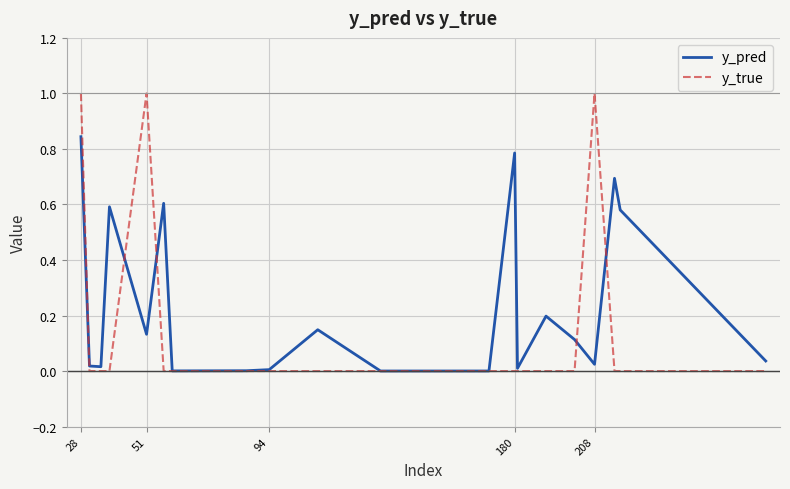

List the series in order of their overall mean, lowest first.

y_true, y_pred